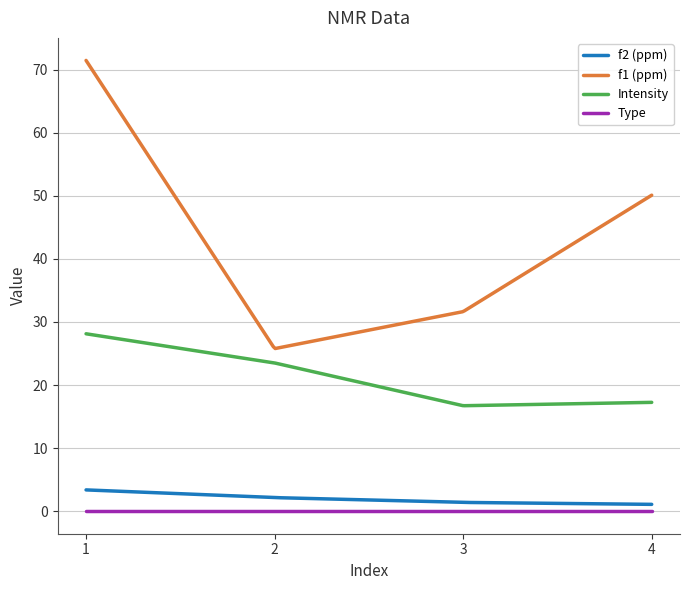

List the series in order of their peak value, highest first.

f1 (ppm), Intensity, f2 (ppm), Type